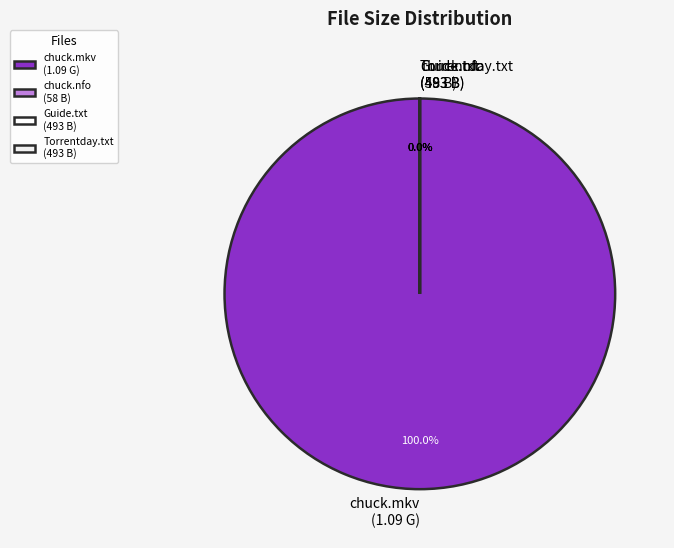

Count the number of slices in the pie.

4